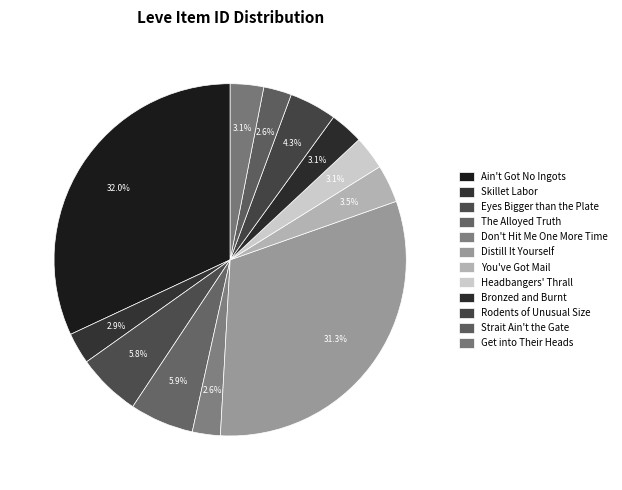

To the nearest percent, what percentage of the pie is You've Got Mail?

3%